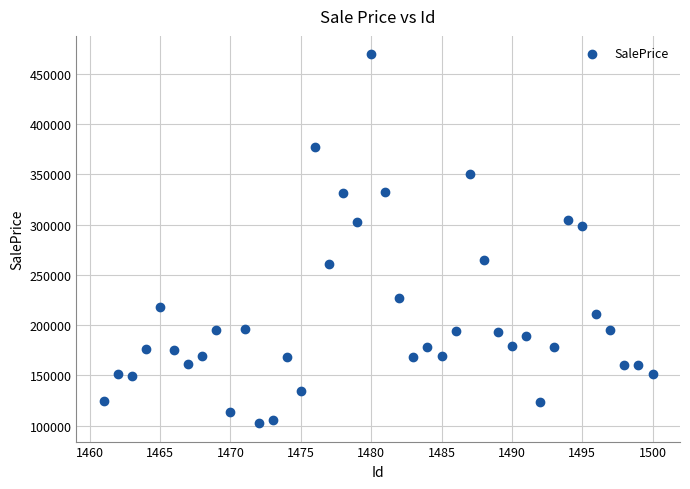

What is the range of X values (max minus min)?

39.0